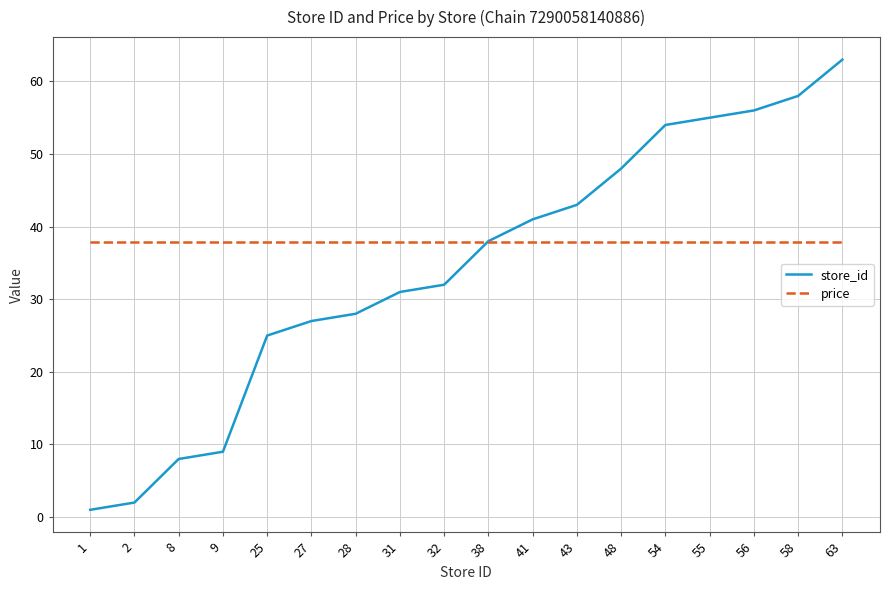

What is the greatest value displayed?

63.0